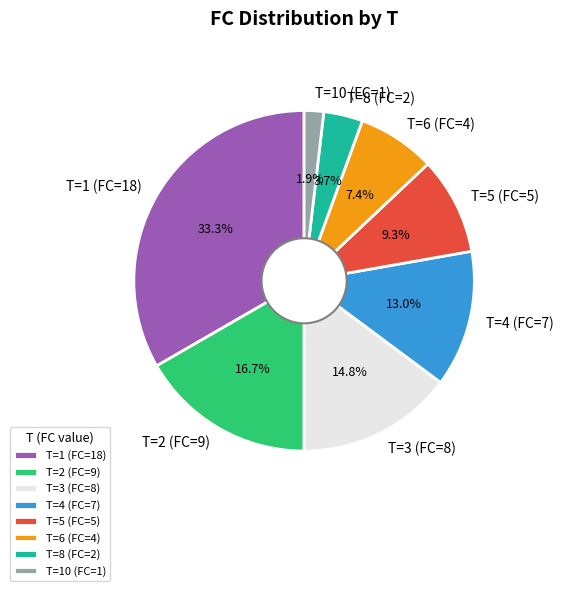

What portion of the pie excludes T=10 (FC=1)?

98.1%